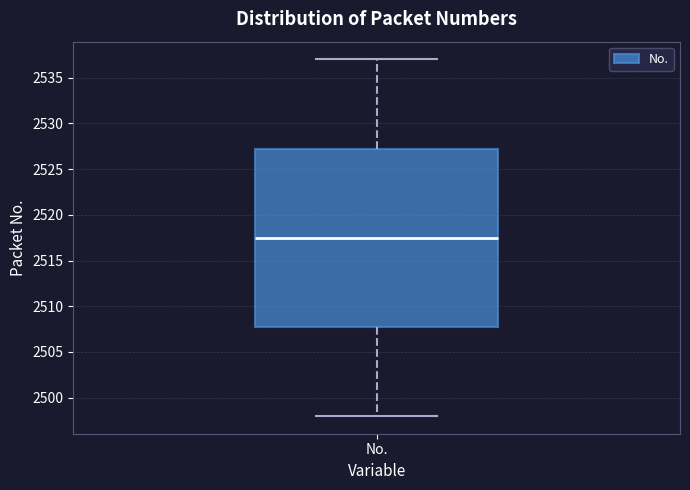

Read this box plot against the y-axis: the position of the median line, the range covered by the box, and the ends of both whiskers. The values are not printed on the chart, so give them approximately, as read against the axis.

median 2517.5, box 2508.0 to 2527.5, whiskers 2498.0 to 2537.0